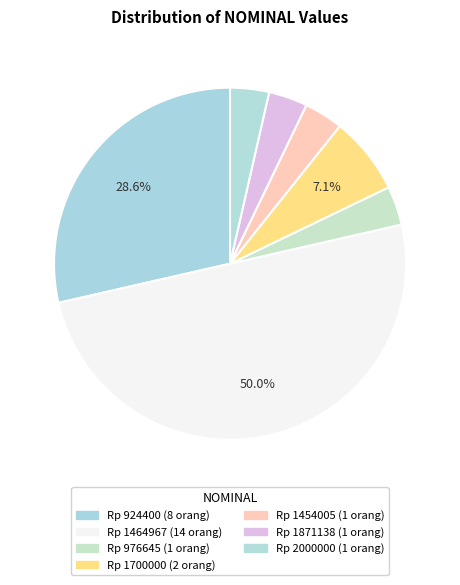

How many slices are in this pie chart?

7